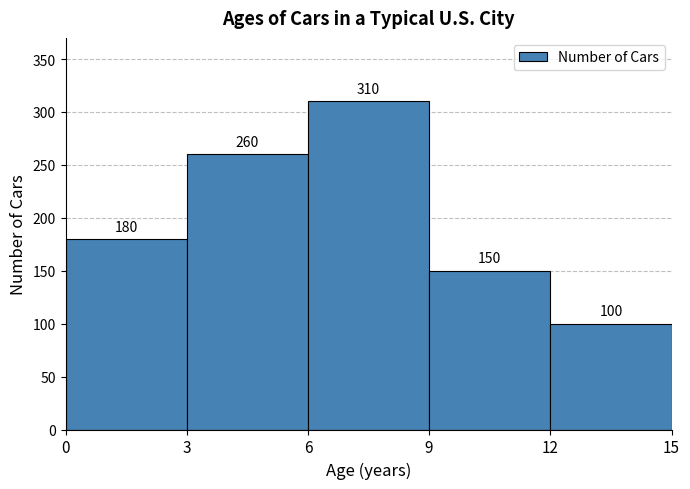

How tall is the bar that spans 12 to 15 on the x-axis?

100